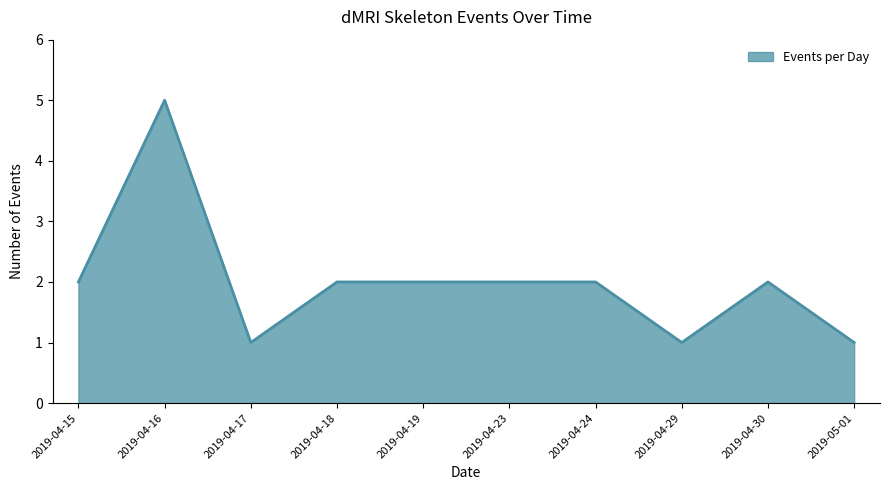

What is the difference between the values at 2019-04-16 and 2019-04-15?

3